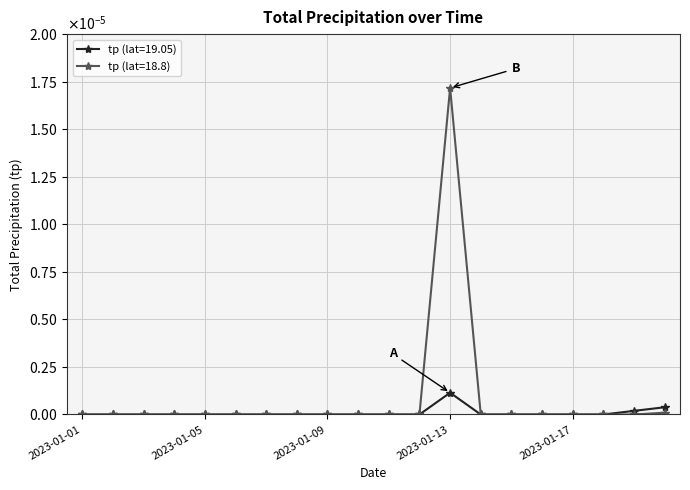

What are all the series names shown in the legend?

tp (lat=19.05), tp (lat=18.8)